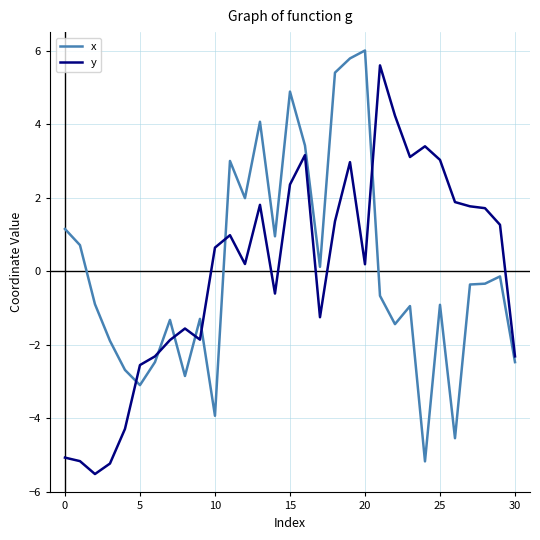

What is the maximum value shown in the chart?

6.0